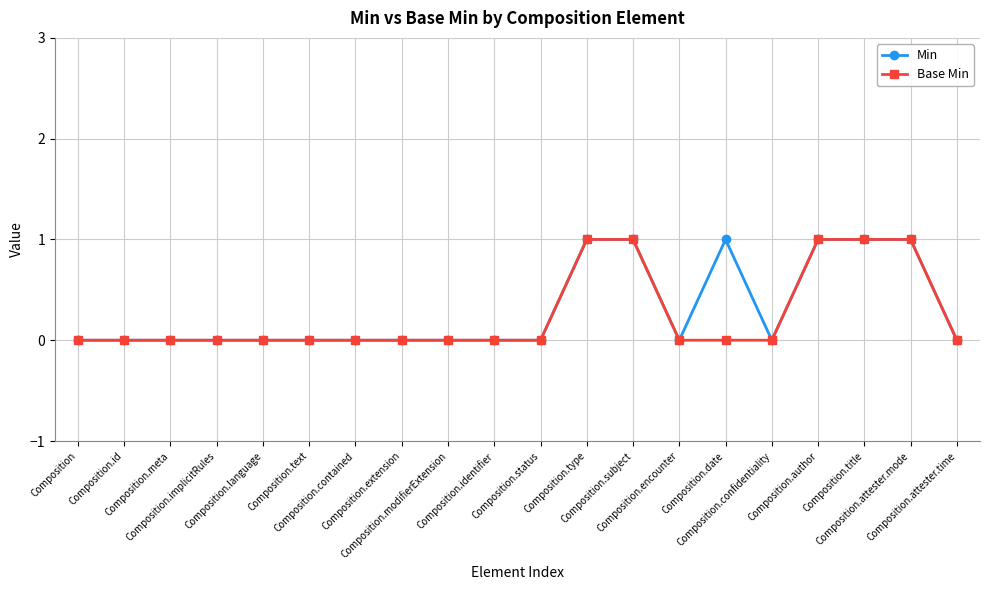

What is the label of the 20th point from the right?

Composition